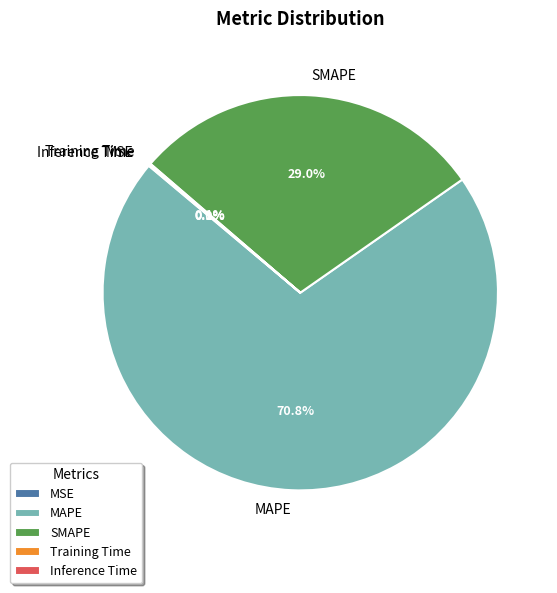

What percentage do MAPE and SMAPE together represent?

99.8%